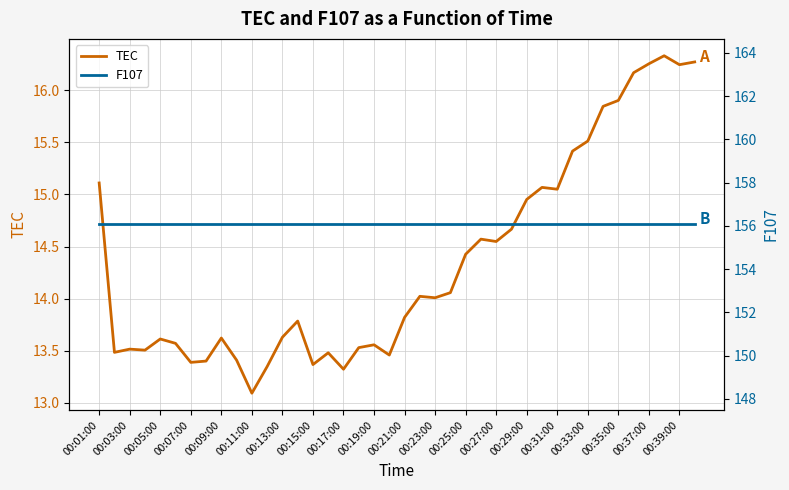

True or false: TEC has a value of 3.6 at 00:05:00.

False